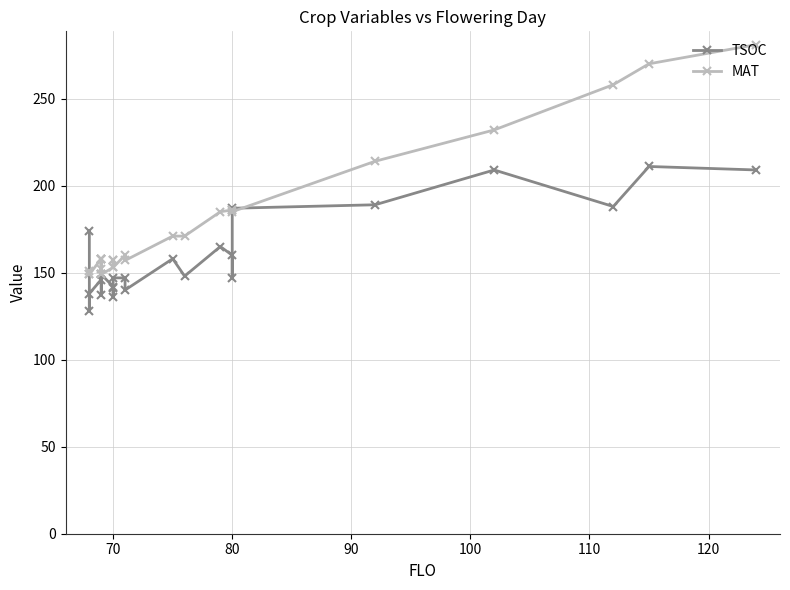

What is the minimum value for MAT?

149